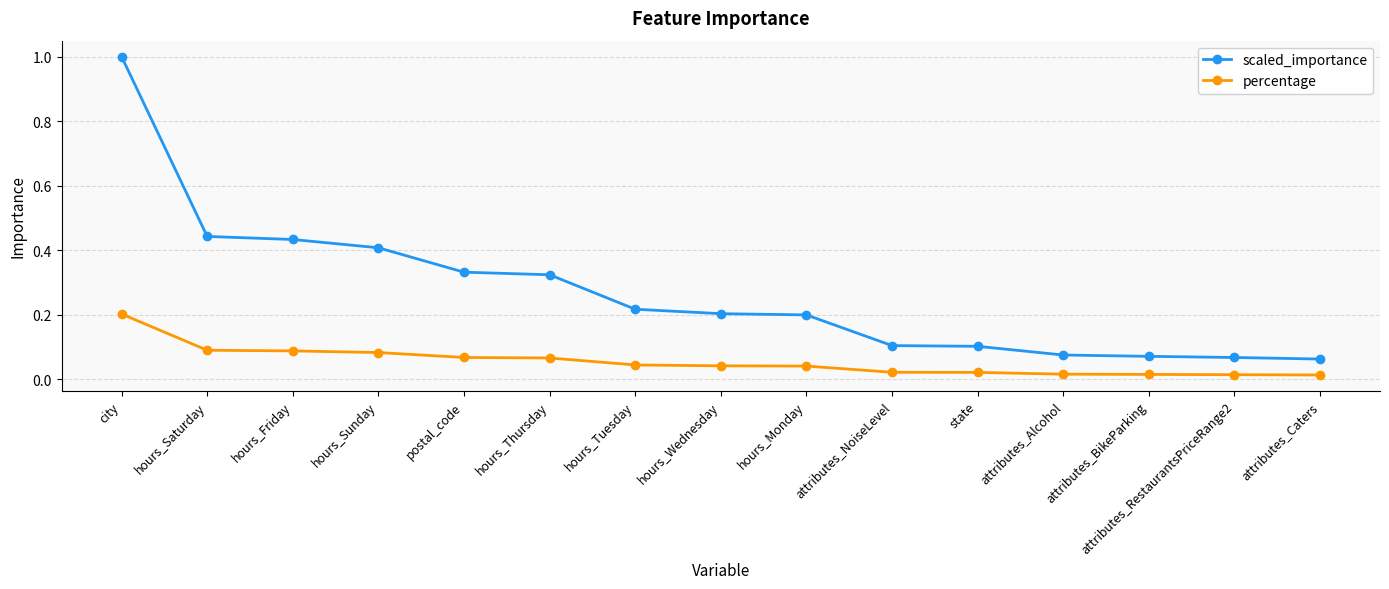

What is the difference between the maximum and minimum values in the scaled_importance series?

0.9